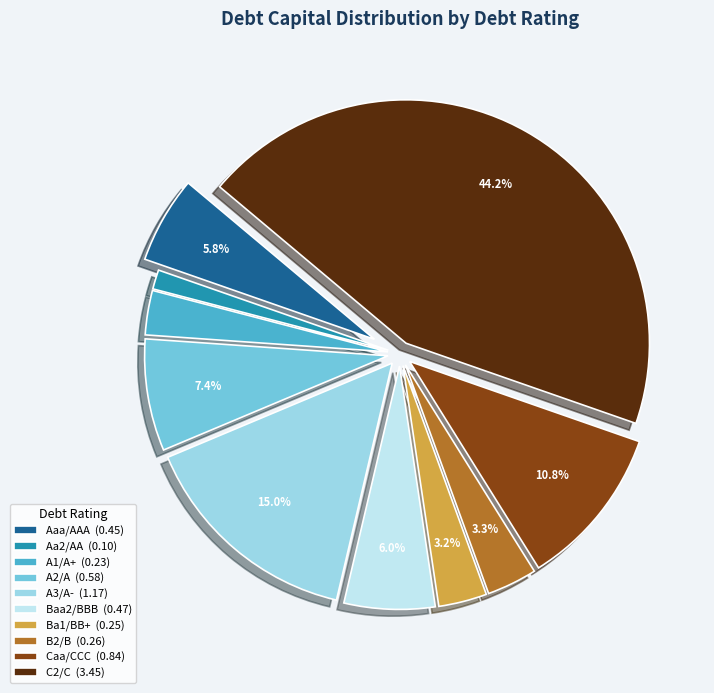

How many segments does this pie chart have?

10